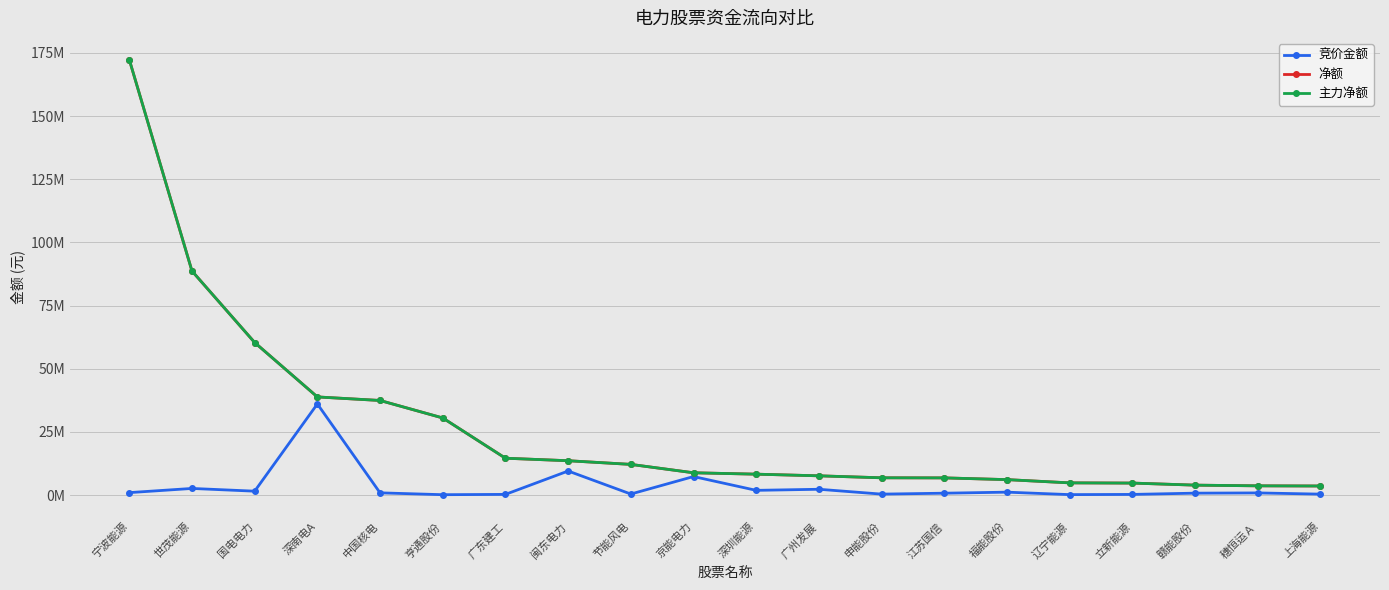

Is it true that 主力净额 equals 11007188 at 江苏国信?

False